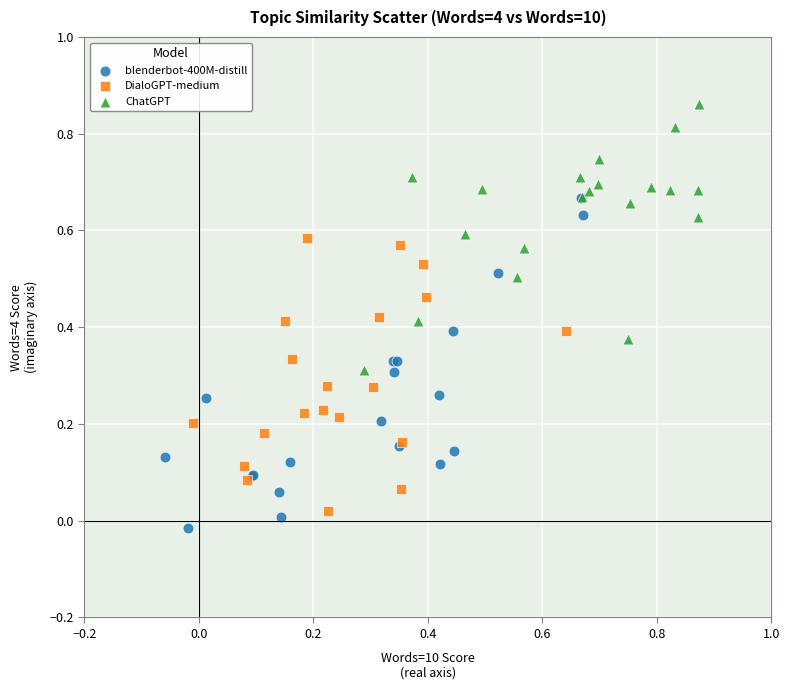

Which series has the widest spread of Y values?

blenderbot-400M-distill